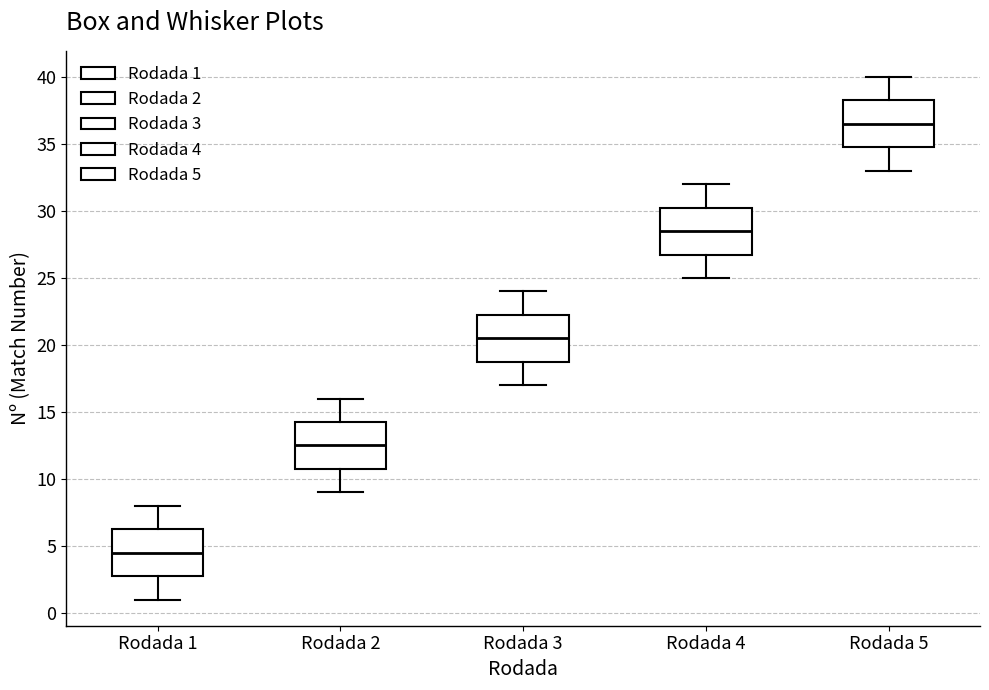

Reading left to right, read every box against the y-axis: the position of its median line, the range the box covers, and the ends of its whiskers. The values are not printed on the chart, so give them approximately, as read against the axis.

Rodada 1: median 4.5, box 3.0 to 6.5, whiskers 1.0 to 8.0
Rodada 2: median 12.5, box 11.0 to 14.5, whiskers 9.0 to 16.0
Rodada 3: median 20.5, box 19.0 to 22.5, whiskers 17.0 to 24.0
Rodada 4: median 28.5, box 27.0 to 30.5, whiskers 25.0 to 32.0
Rodada 5: median 36.5, box 35.0 to 38.5, whiskers 33.0 to 40.0